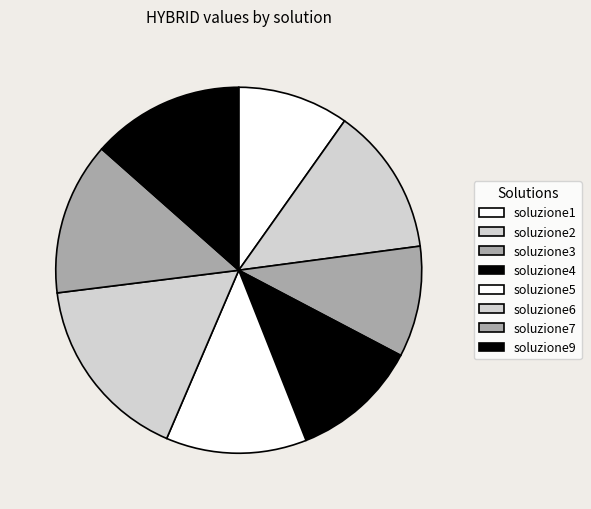

Does soluzione9 account for over 50% of the chart?

No